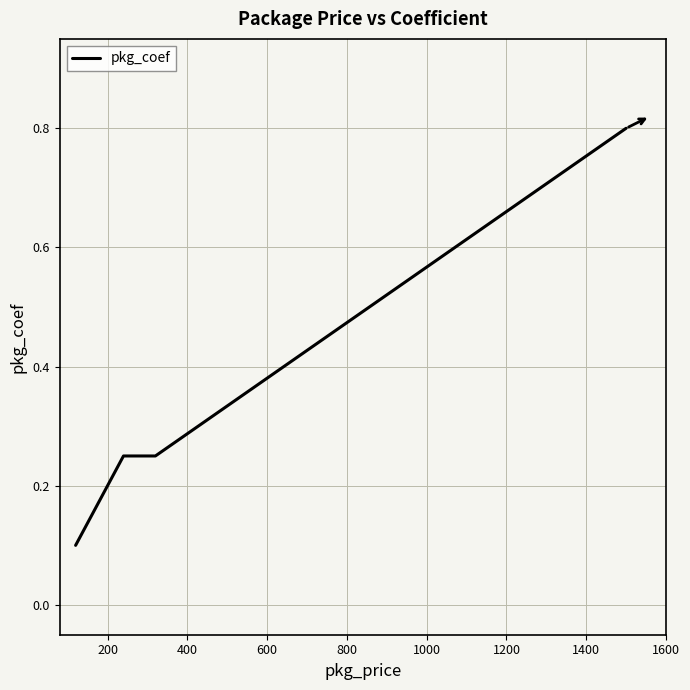

What is the difference between the maximum and minimum values?

0.7